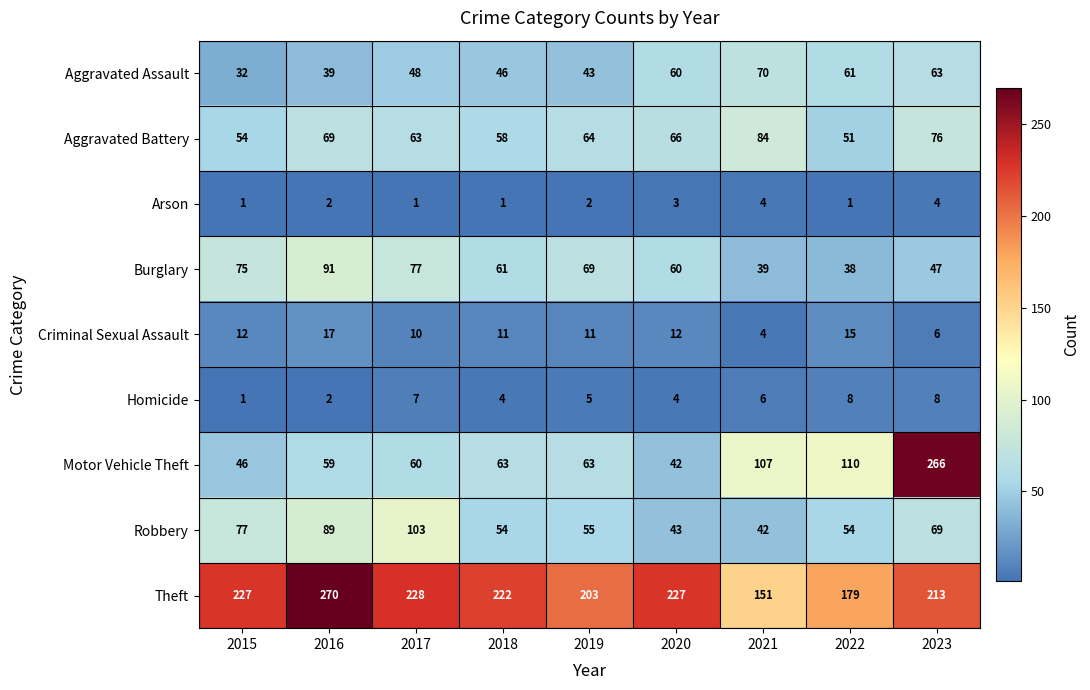

What is the average value of the Aggravated Battery series?

65